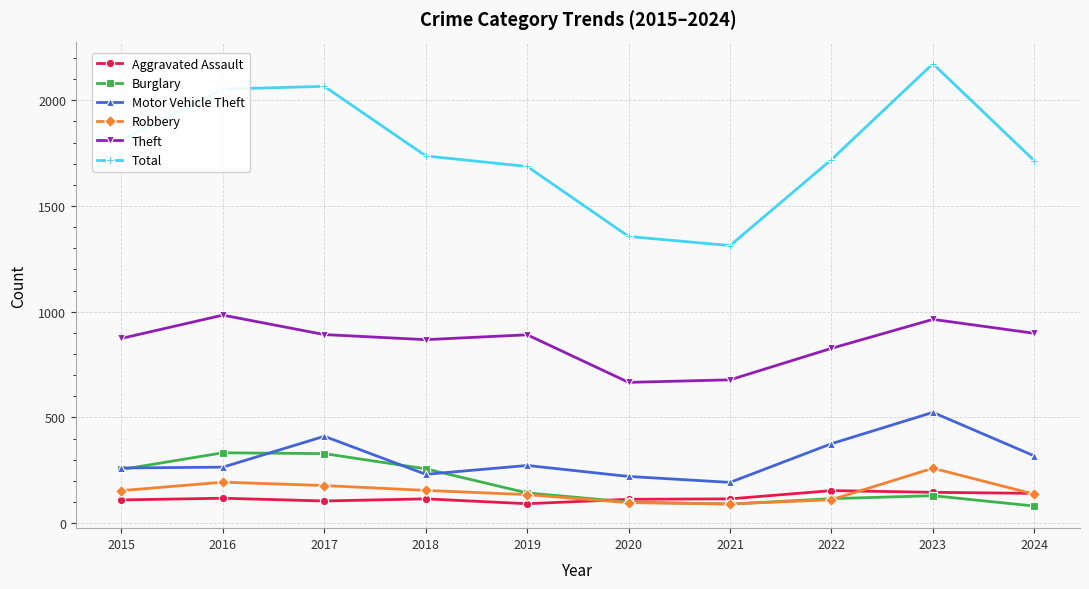

At how many categories does at least one series exceed 567?

10